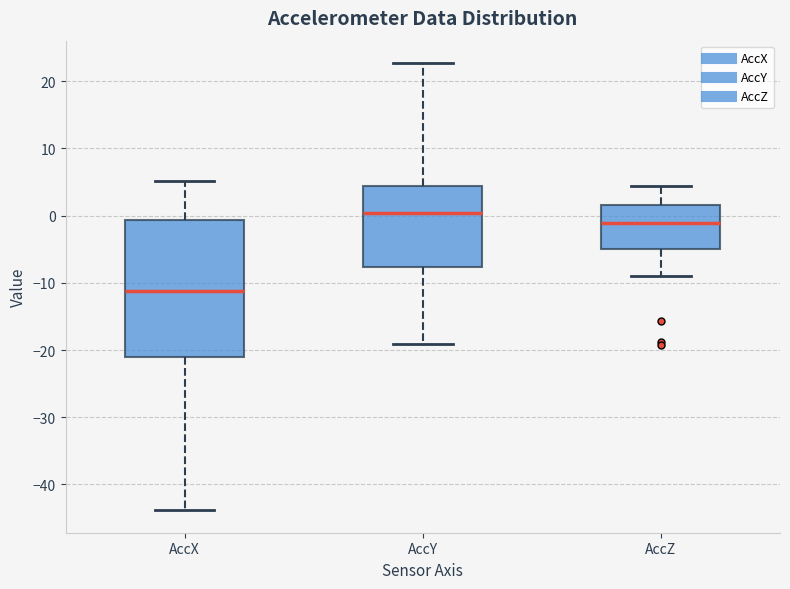

Reading left to right, read every box against the y-axis: the position of its median line, the range the box covers, and the ends of its whiskers. The values are not printed on the chart, so give them approximately, as read against the axis.

AccX: median -11, box -21 to -1, whiskers -44 to 5
AccY: median 0, box -8 to 4, whiskers -19 to 23
AccZ: median -1, box -5 to 2, whiskers -9 to 4